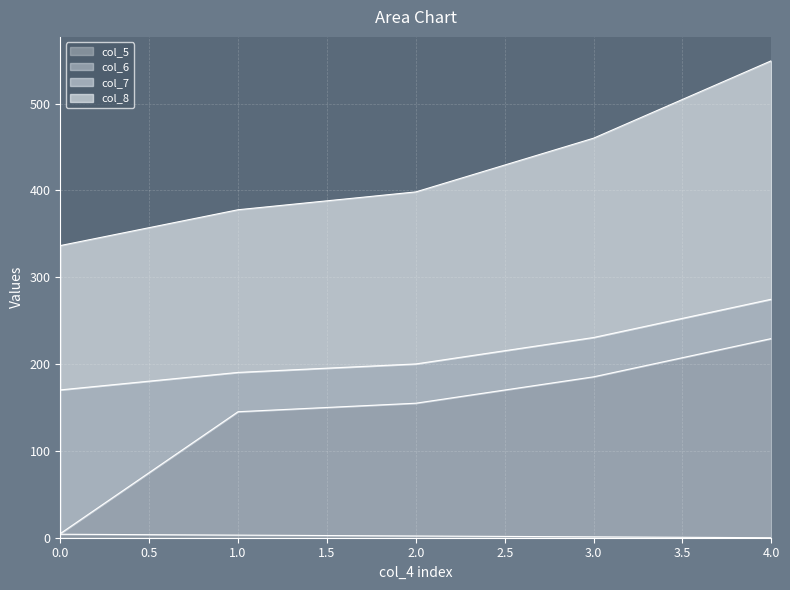

Is the value of col_6 at 2 greater than the value of col_5 at 3?

Yes